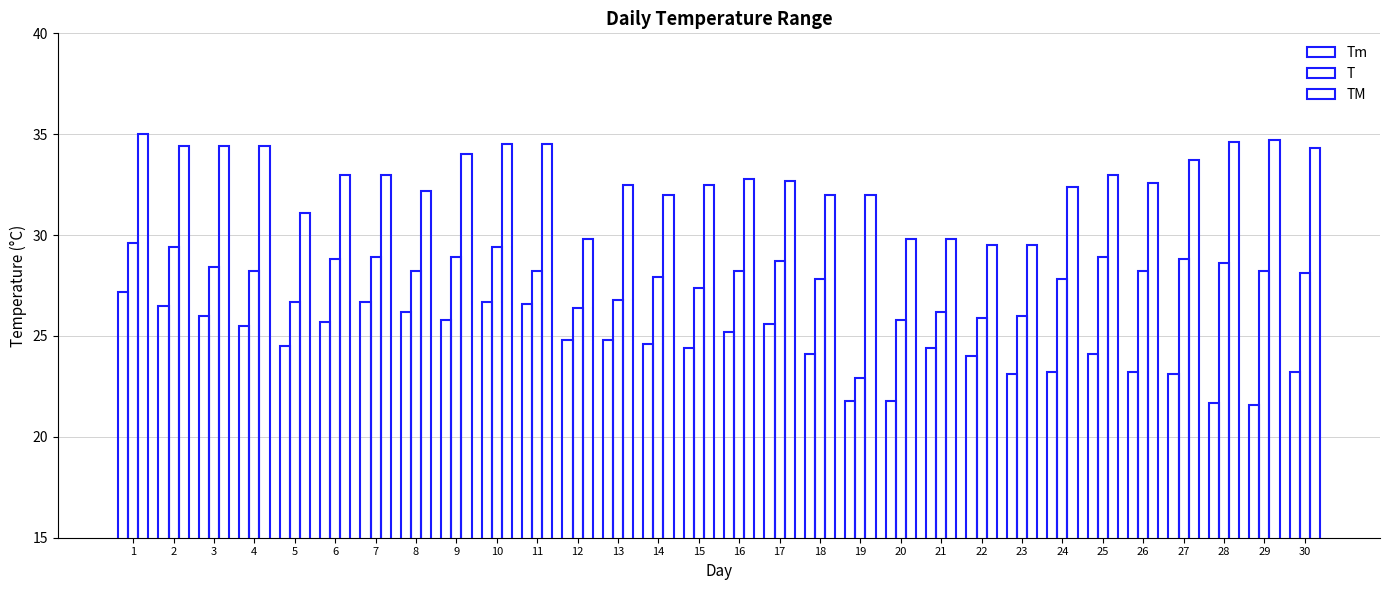

What is the value of the TM bar at the 29th from the left?

34.7